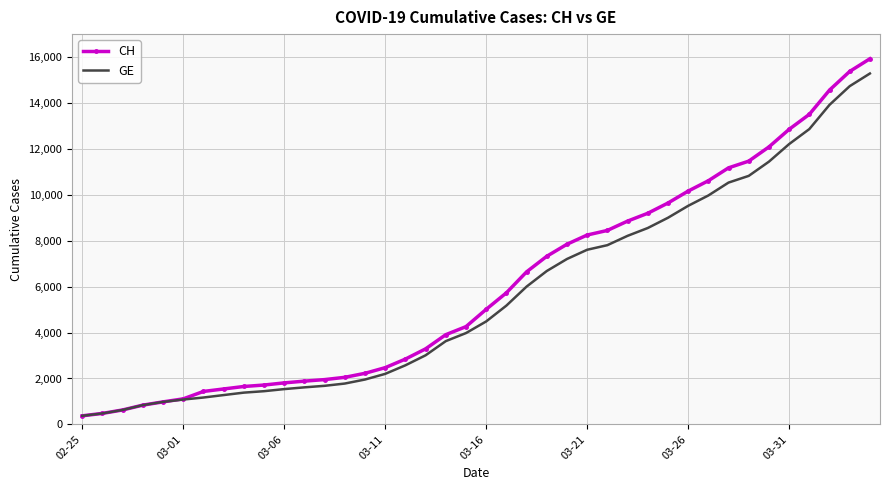

Which series has the largest range (max minus min)?

CH